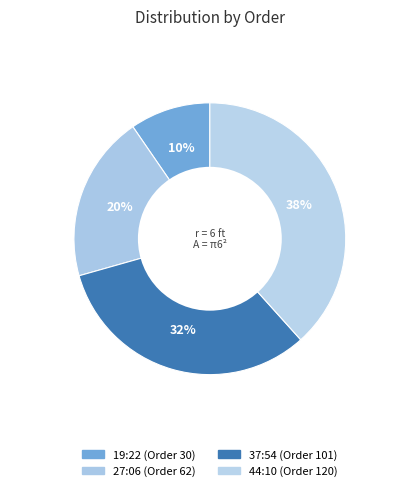

To the nearest percent, what portion does 44:10 represent?

38%